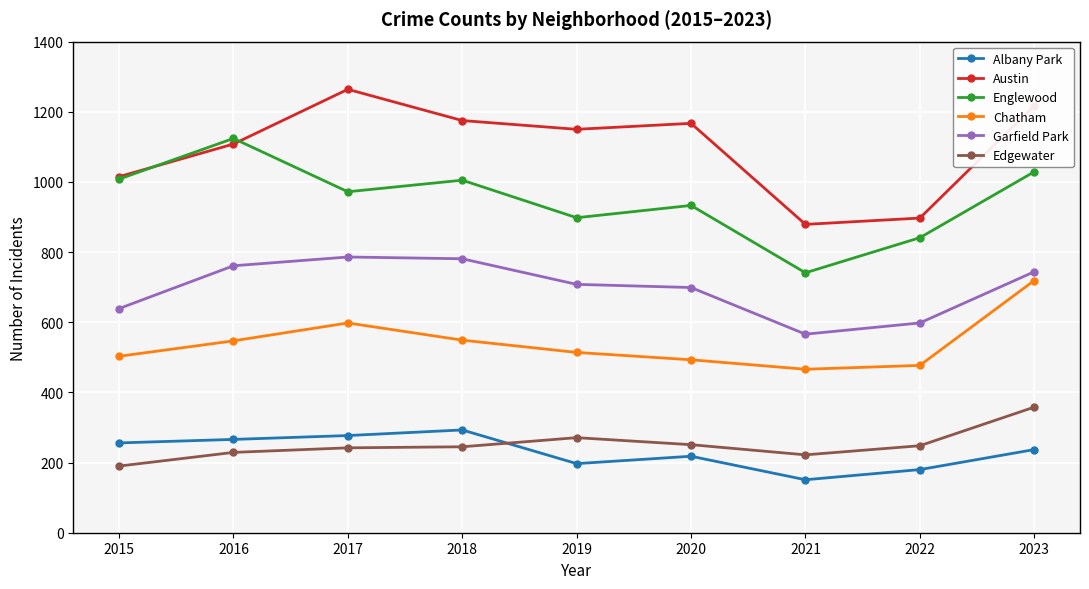

How many data points in Albany Park are less than 237?

4